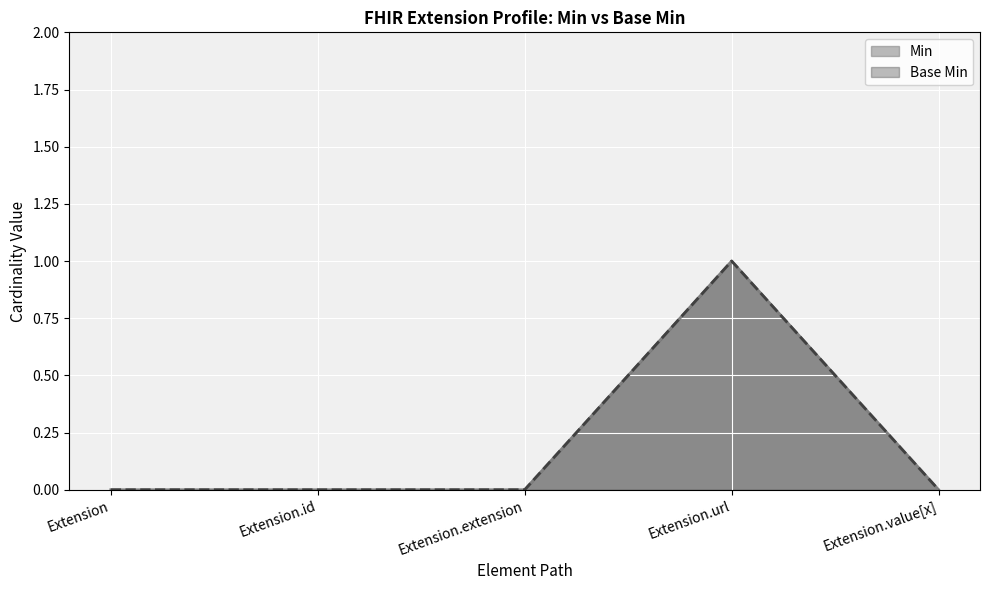

What is the maximum value shown in the chart?

1